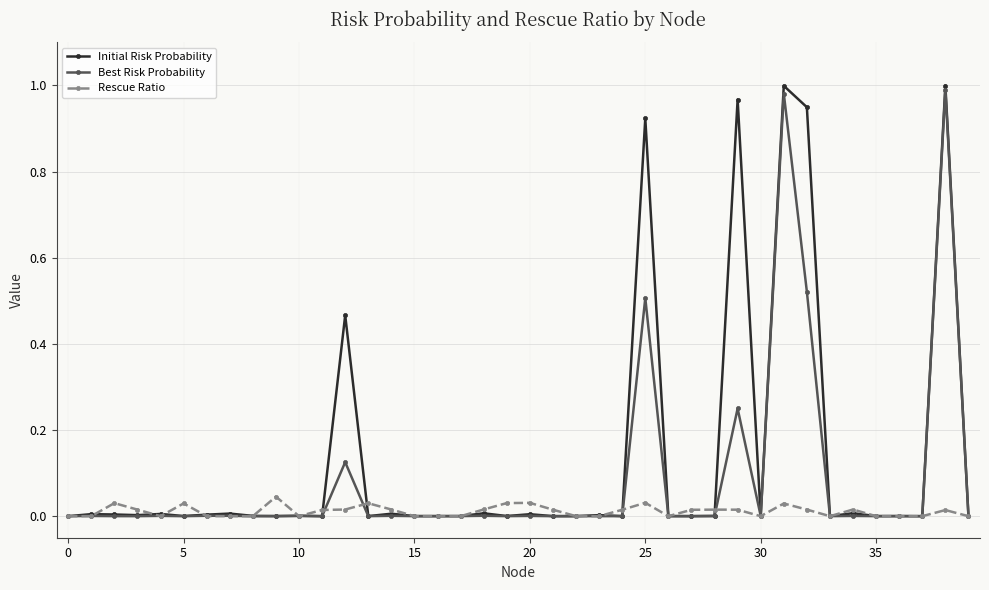

Which series has the largest range (max minus min)?

Initial Risk Probability